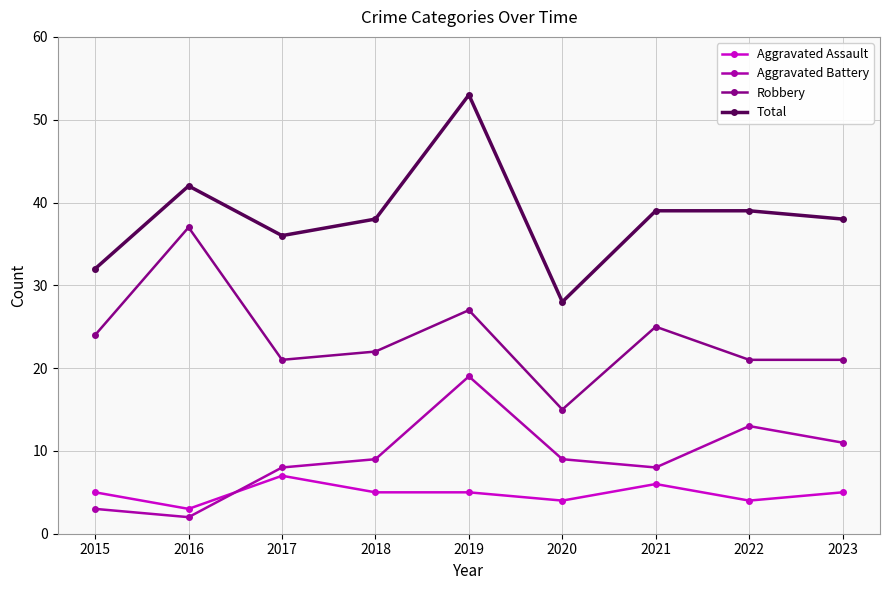

What is the difference between the second highest and minimum values in the Aggravated Battery series?

11